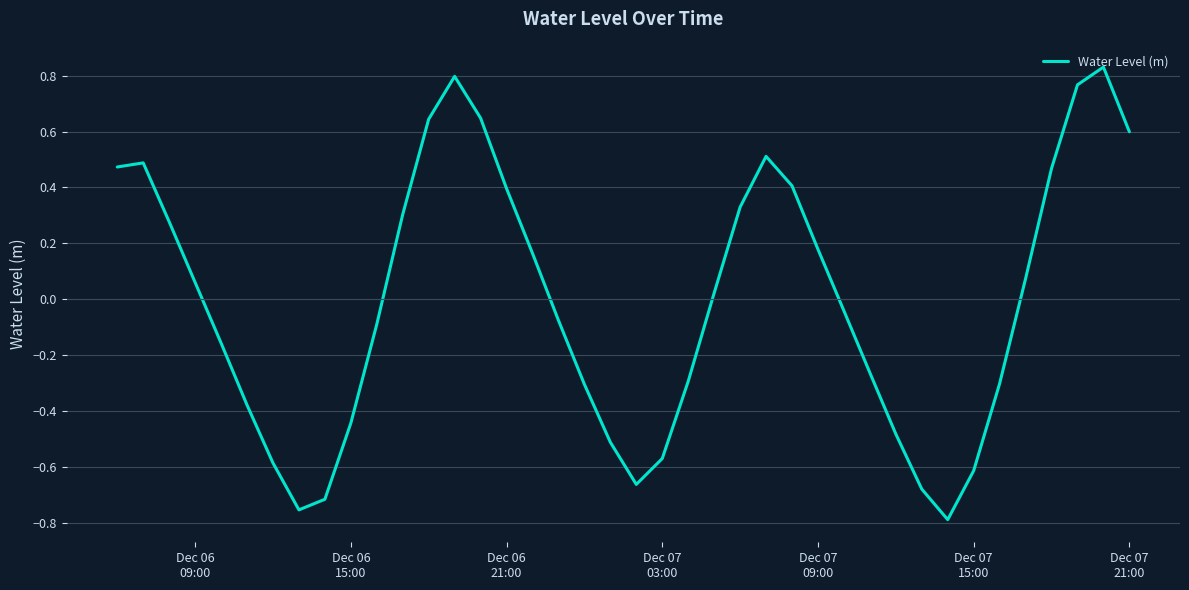

What is the difference between the maximum and minimum values?

1.6